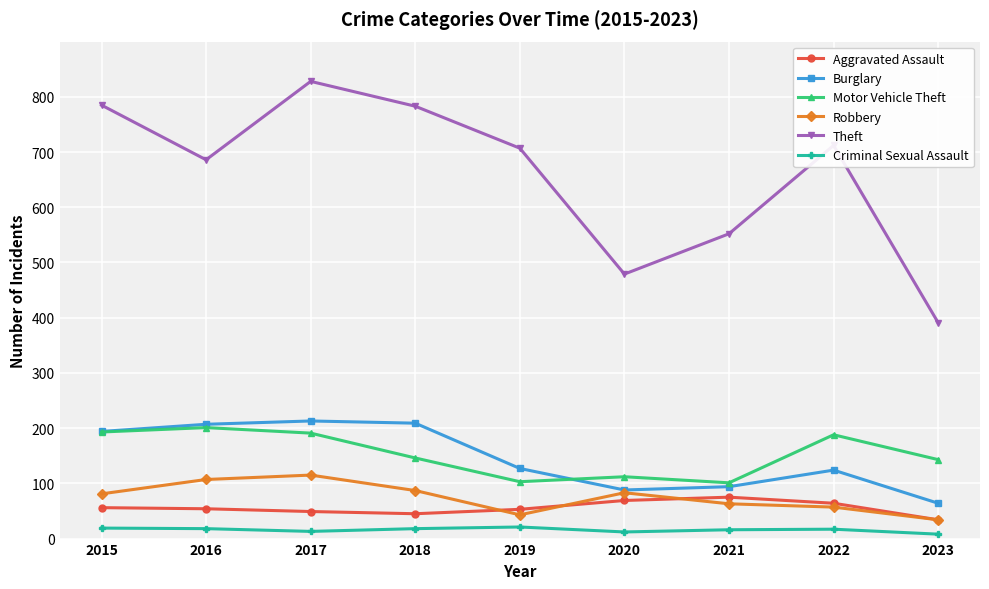

What is the highest value of the Theft series?

828